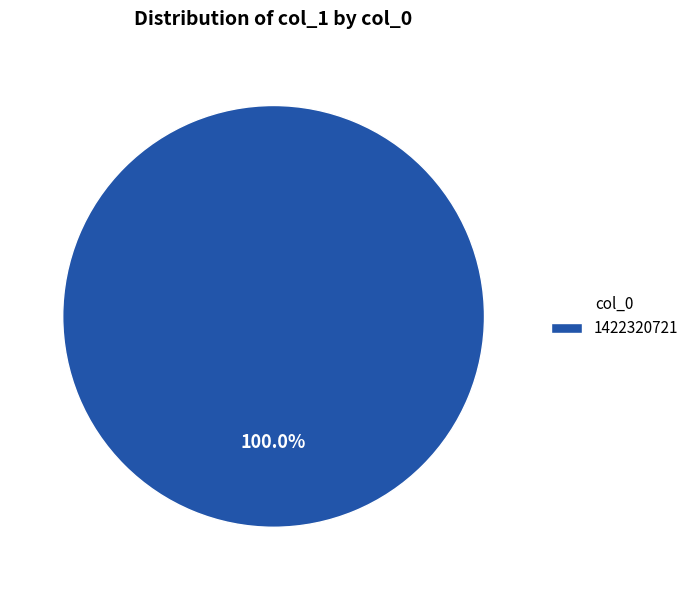

What is the majority slice?

1422320721